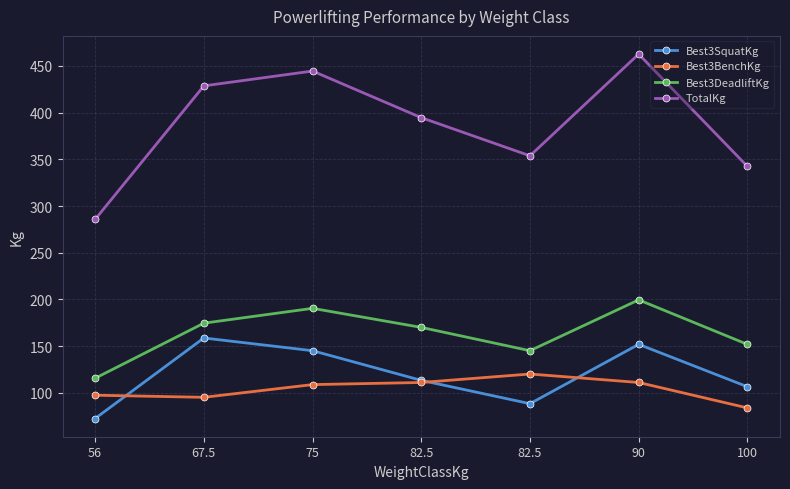

How many data points in Best3DeadliftKg are less than 170?

3